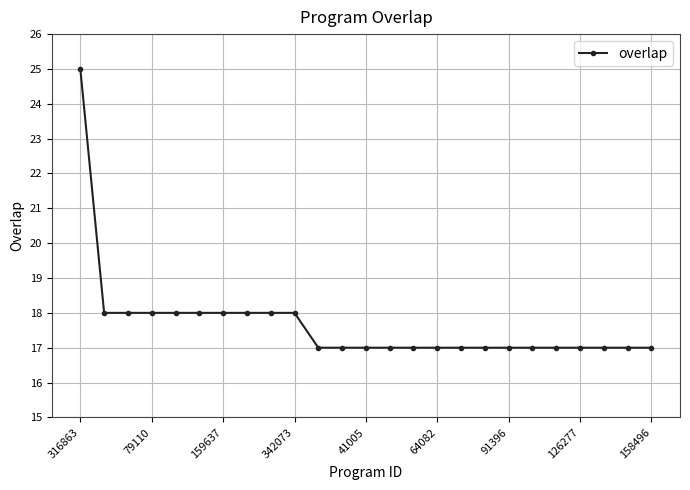

What is the maximum value shown in the chart?

25